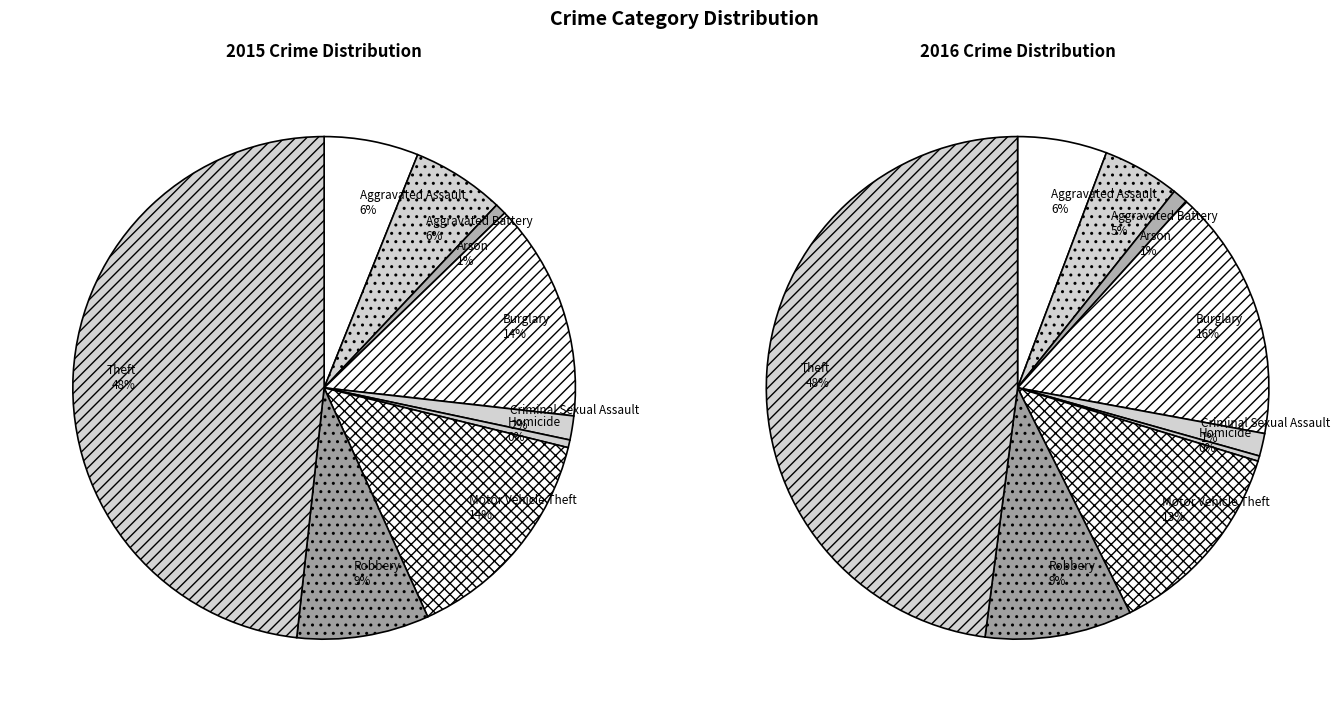

Rank the series by their maximum value, from highest to lowest.

values_2016, values_2015